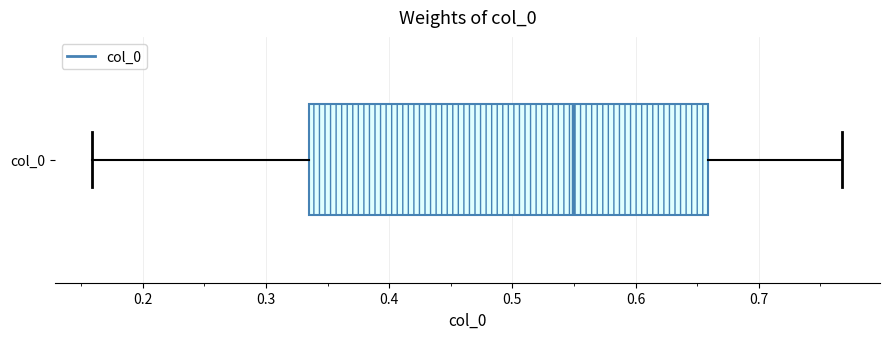

Where does the median line of the box for col_0 sit on the x-axis? The values are not printed on the chart, so give them approximately, as read against the axis.

0.55